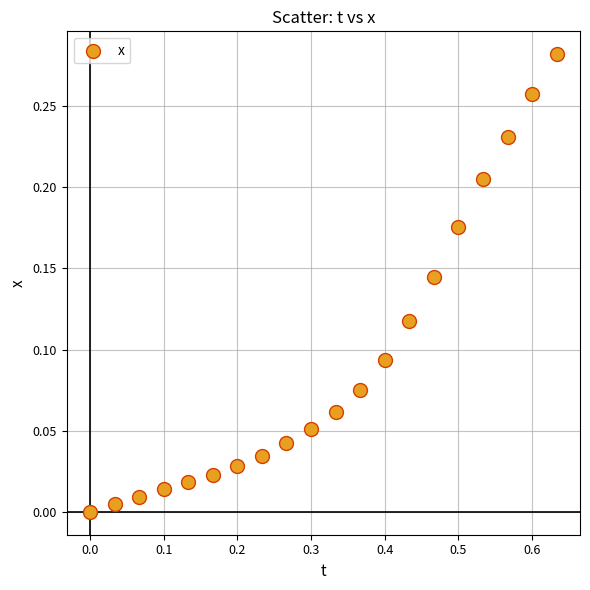

What is the range of X values (max minus min)?

0.6